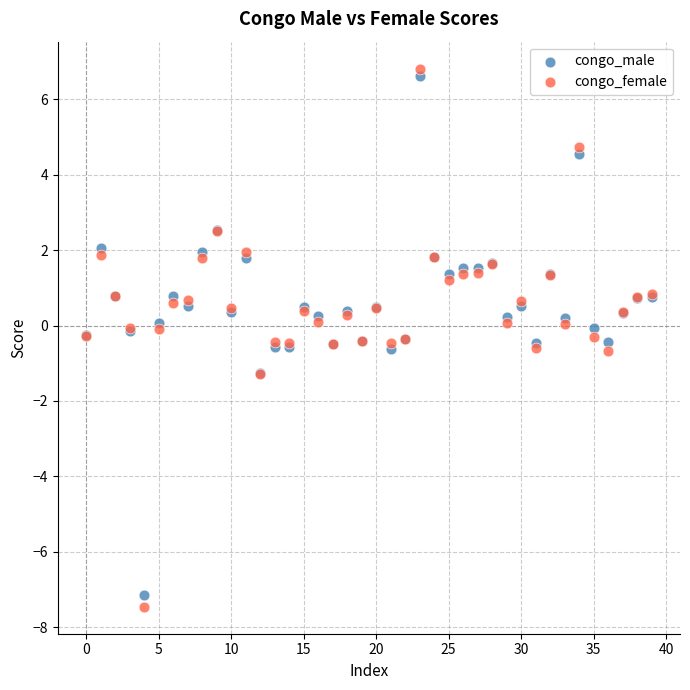

Which series contains the lowest Y value?

congo_female